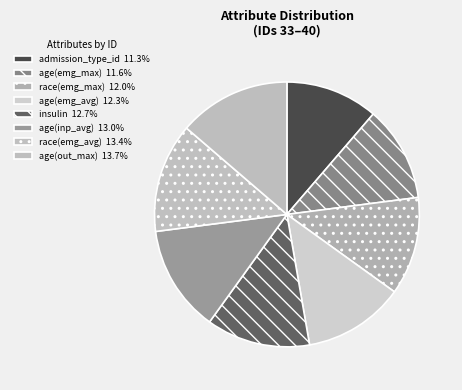

How many slices are in this pie chart?

8